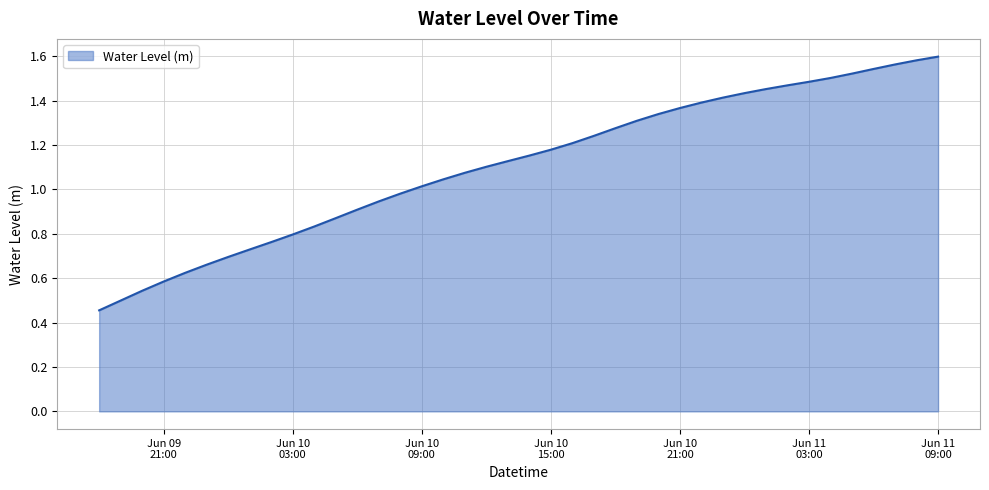

Does the chart display data point markers on the line(s)?

No